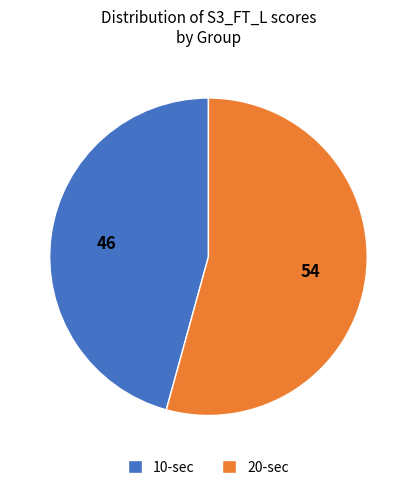

Which slice is the largest?

20-sec